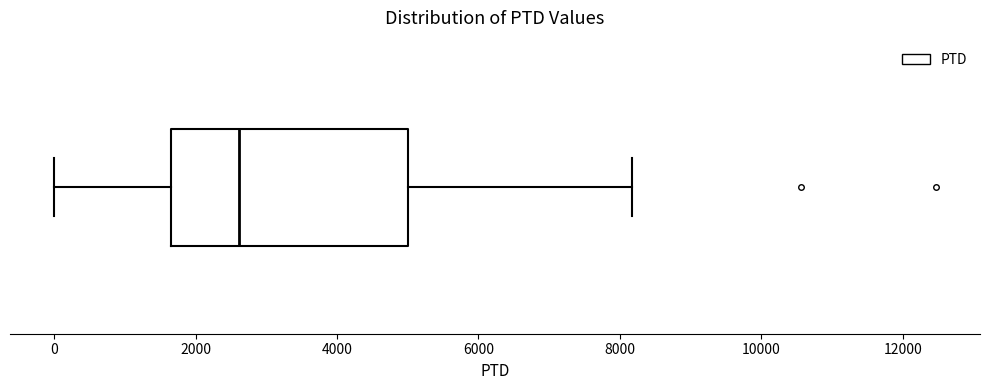

Where does the right whisker of the box end on the x-axis? The values are not printed on the chart, so give them approximately, as read against the axis.

8200